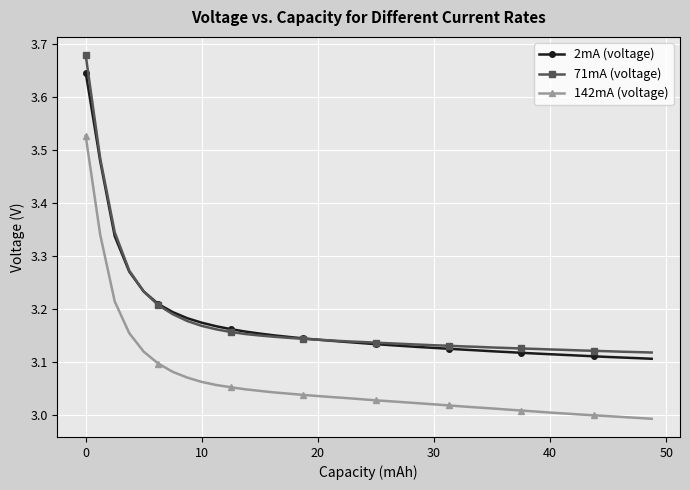

True or false: 2mA (voltage) and 142mA (voltage) cross at least once.

False